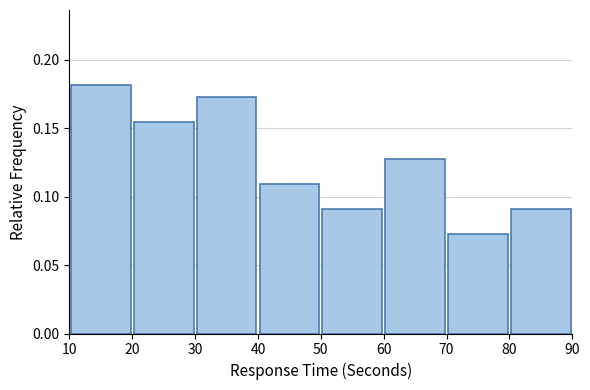

Reading left to right, list every bar in this chart as the range it spans on the x-axis followed by its height. The values are not printed on the chart, so give them approximately, as read against the axis.

10 to 20: 0.180
20 to 30: 0.155
30 to 40: 0.175
40 to 50: 0.110
50 to 60: 0.090
60 to 70: 0.125
70 to 80: 0.075
80 to 90: 0.090